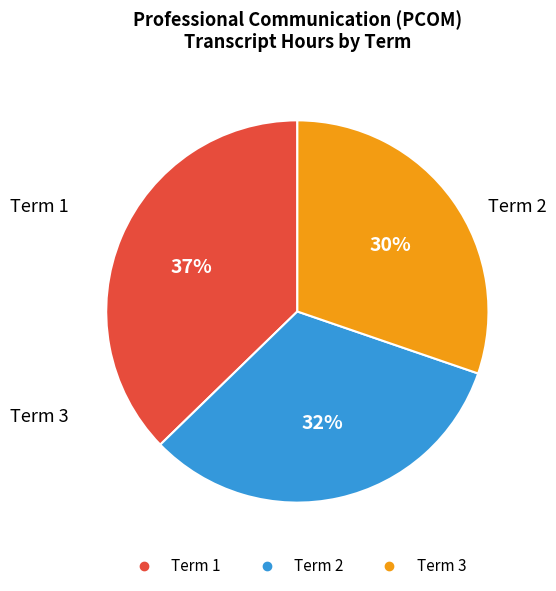

To the nearest percent, what is the difference between the Term 2 and Term 3 slice percentages?

2%